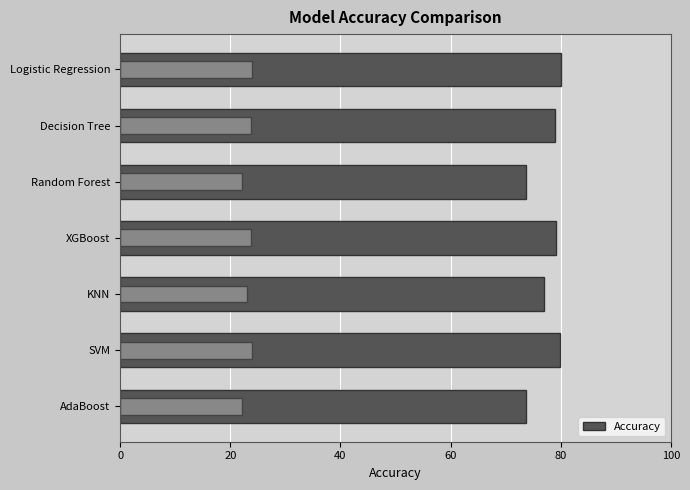

What is the difference between the second highest and minimum values?

6.1